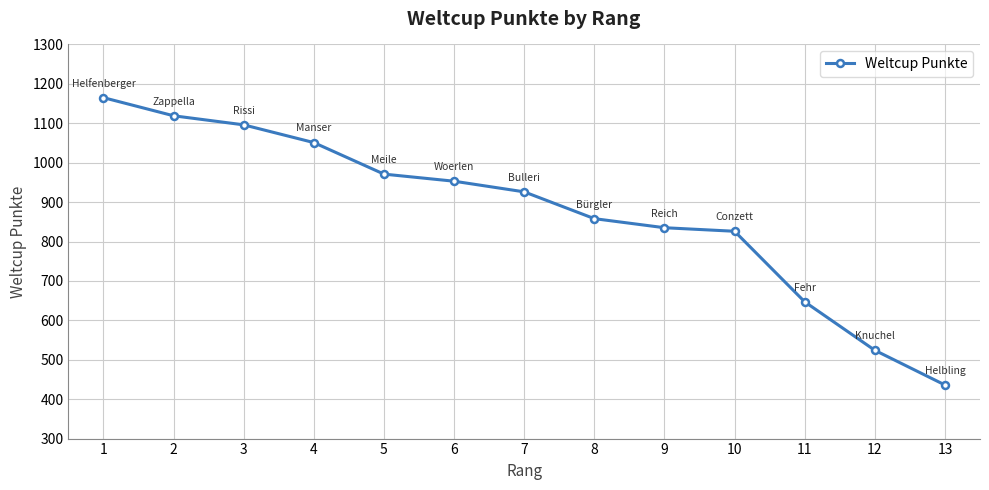

List the labels in order of value, largest first.

1, 2, 3, 4, 5, 6, 7, 8, 9, 10, 11, 12, 13